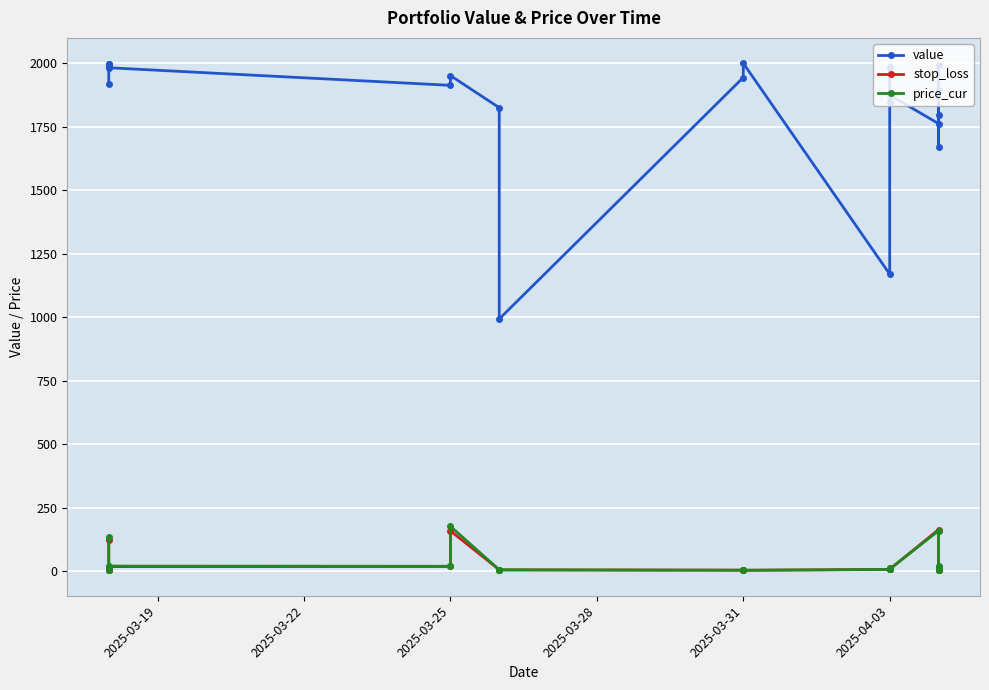

What is the smallest value displayed?

4.3